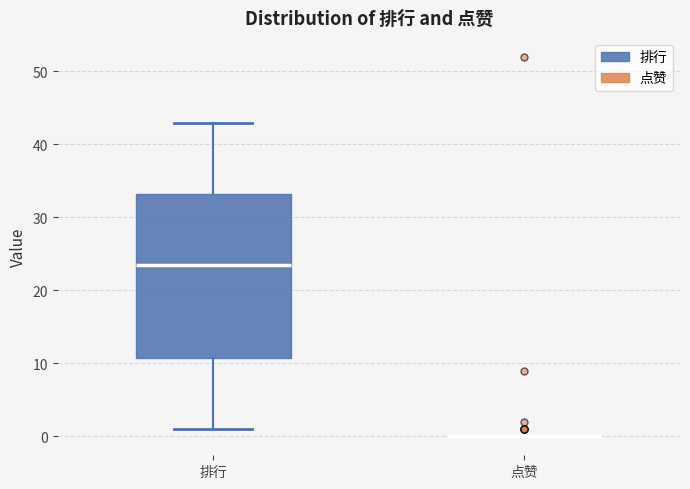

Reading left to right, transcribe this box plot: for each box, give where its median line is, the range the box spans, and where its two whiskers end, as read against the y-axis. The values are not printed on the chart, so give them approximately, as read against the axis.

排行: median 24, box 11 to 33, whiskers 1 to 43
点赞: box collapsed to a line at 0, whiskers 0 to 0